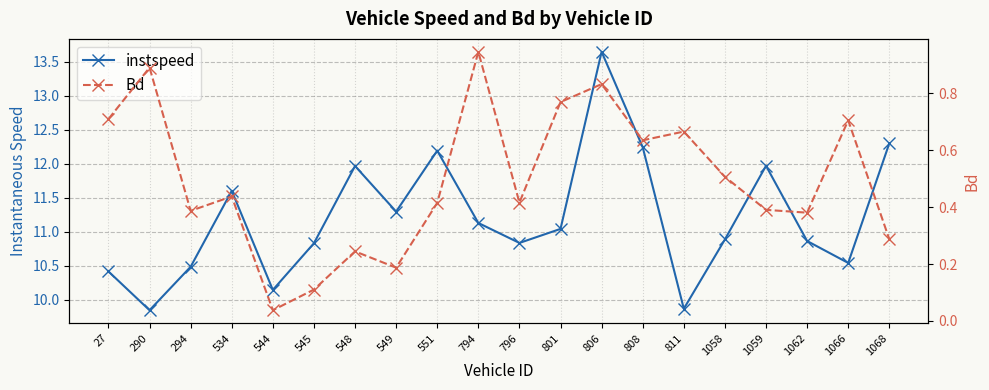

Which category has the highest value in the Bd series?

794